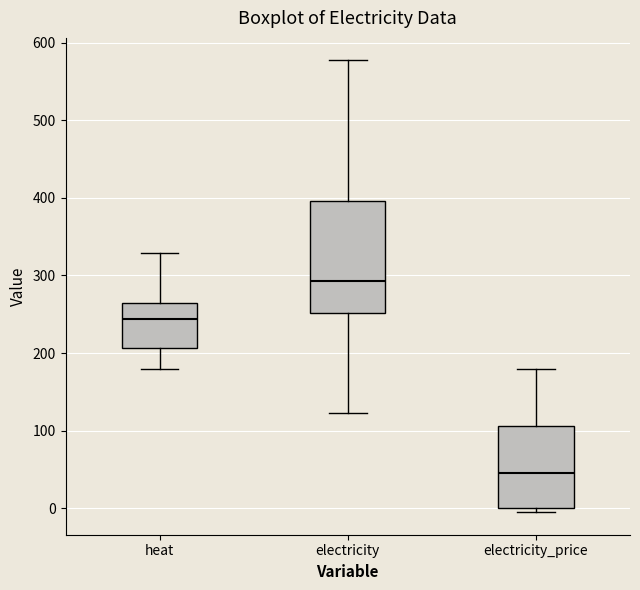

Reading left to right, read every box against the y-axis: the position of its median line, the range the box covers, and the ends of its whiskers. The values are not printed on the chart, so give them approximately, as read against the axis.

heat: median 240, box 210 to 260, whiskers 180 to 330
electricity: median 290, box 250 to 400, whiskers 120 to 580
electricity_price: median 50, box 0 to 110, whiskers 0 (just below the box's lower edge) to 180